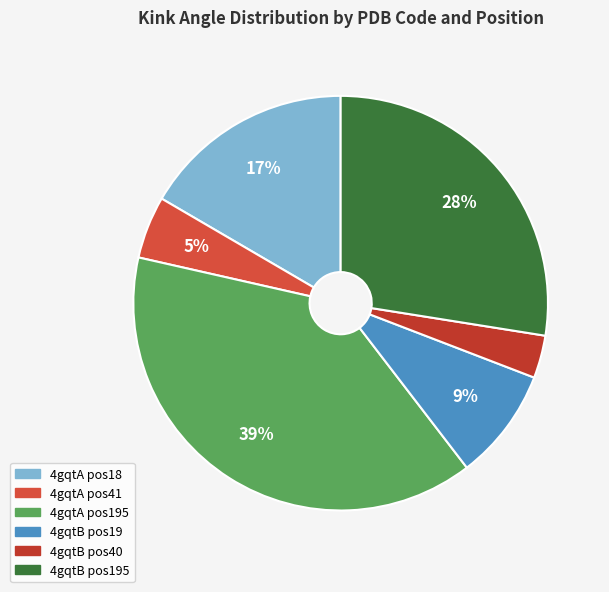

How many slices are in this pie chart?

6